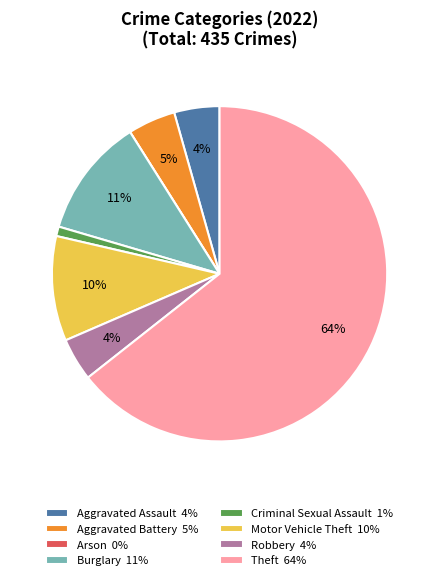

Approximately how many times larger is the value at Aggravated Assault compared to Burglary?

0.4